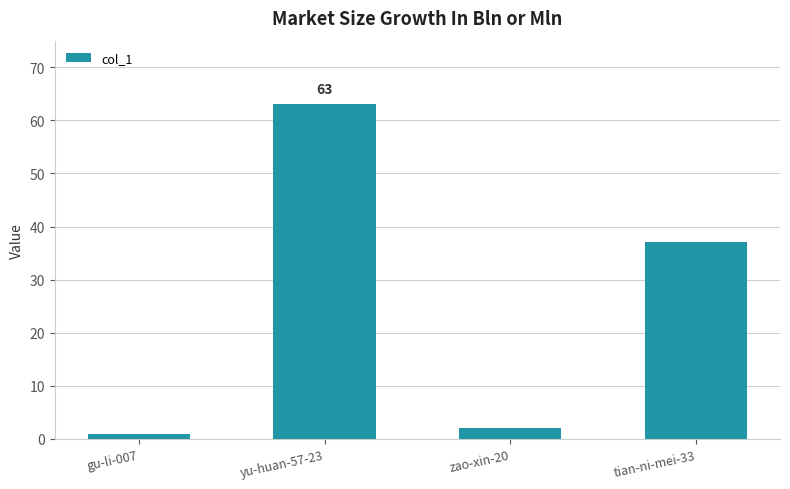

What is the minimum value shown in the chart?

1